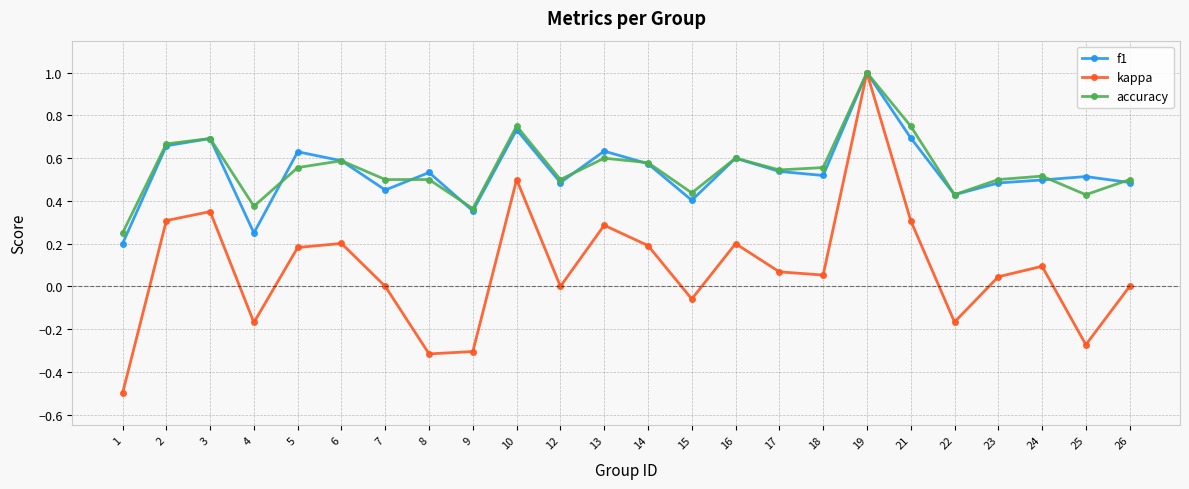

The value of f1 at 12 is 0.5. True or false?

True